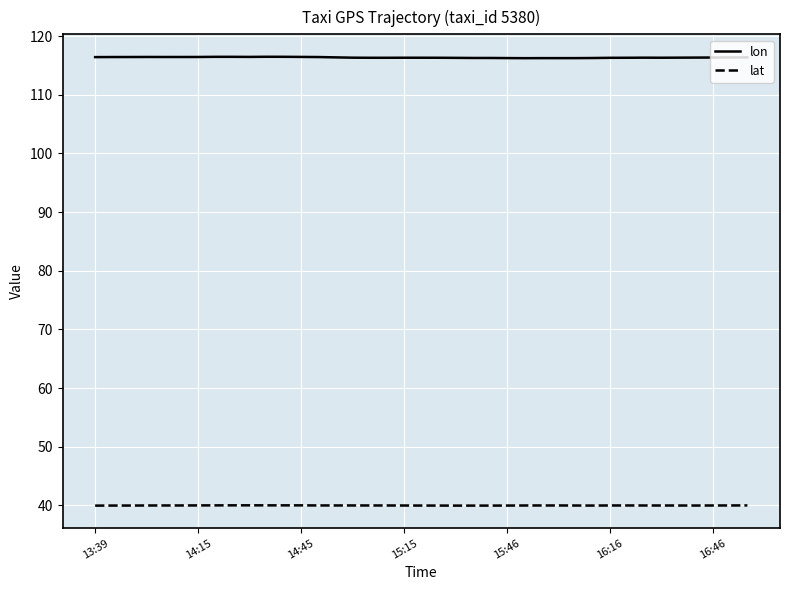

List the series in order of their overall mean, lowest first.

lat, lon